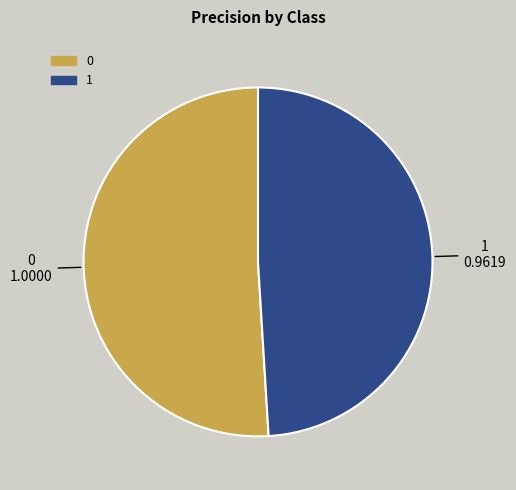

How many slices are in this pie chart?

2